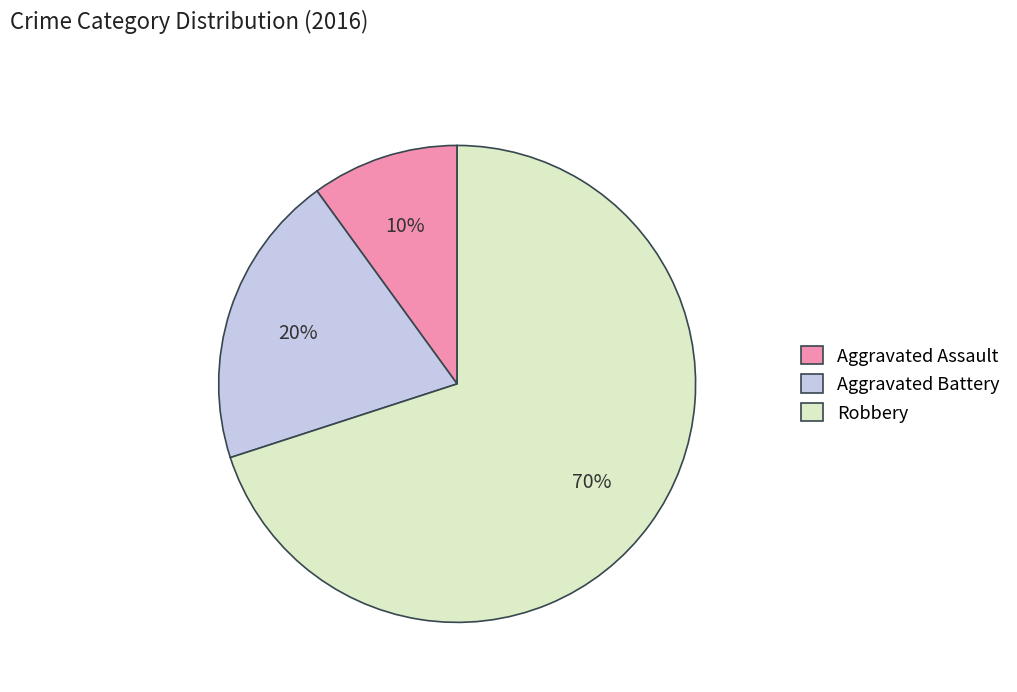

Combined, do Aggravated Battery and Aggravated Assault account for over 50%?

No